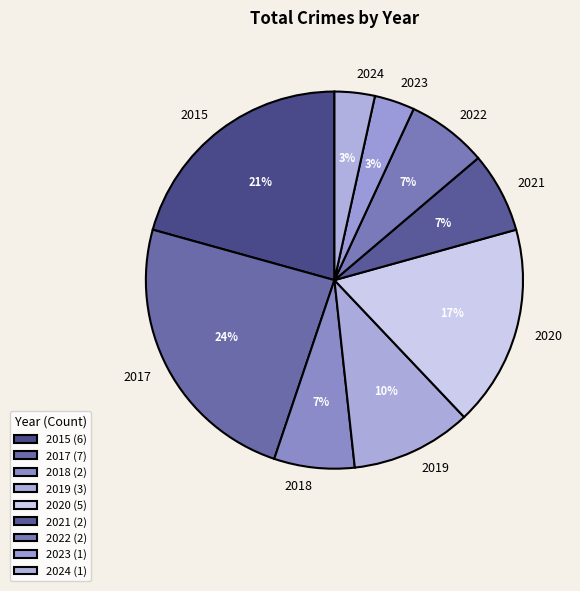

Is 2018 the majority of the pie?

No